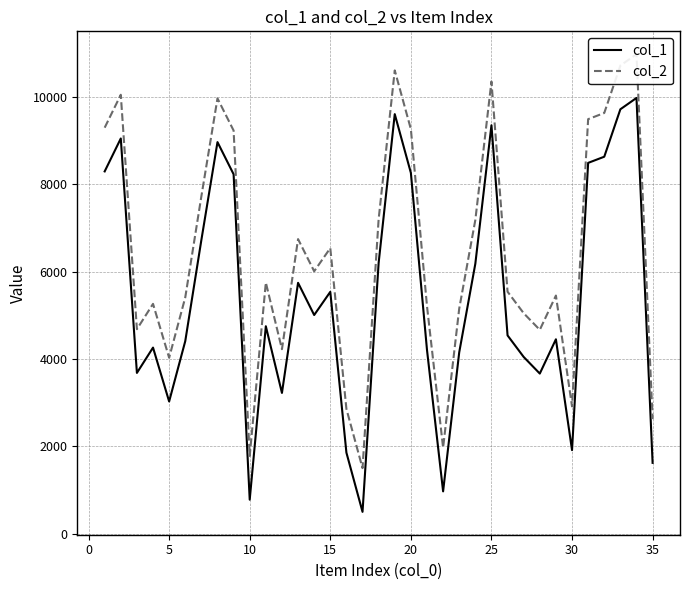

What is the minimum value for col_1?

504